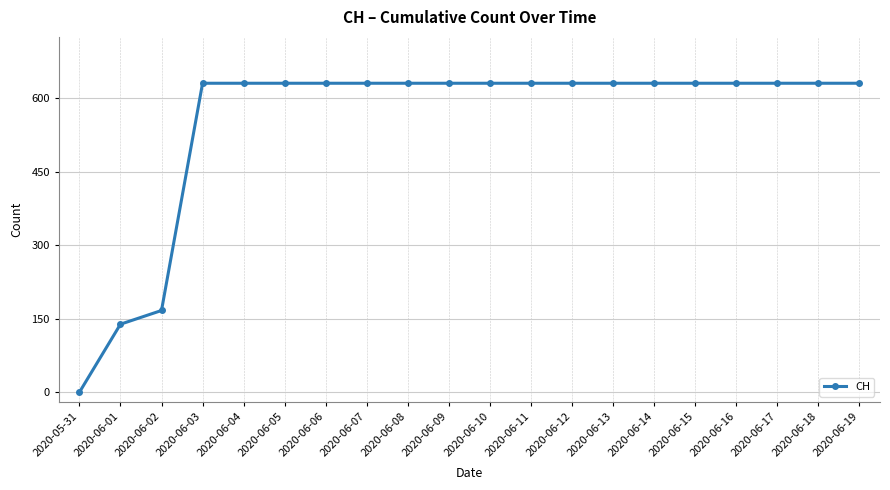

Reading right to left, transcribe all the data shown in this chart.

2020-06-19=631	2020-06-18=631	2020-06-17=631	2020-06-16=631	2020-06-15=631	2020-06-14=631	2020-06-13=631	2020-06-12=631	2020-06-11=631	2020-06-10=631	2020-06-09=631	2020-06-08=631	2020-06-07=631	2020-06-06=631	2020-06-05=631	2020-06-04=631	2020-06-03=631	2020-06-02=167	2020-06-01=139	2020-05-31=0